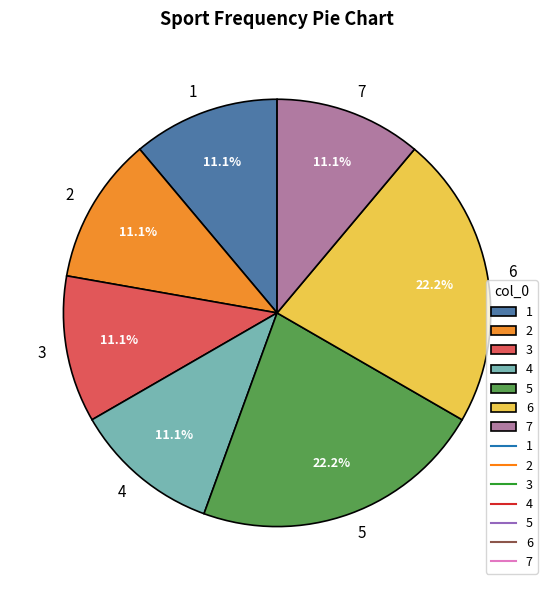

True or false: 1 accounts for 11% of the total.

True